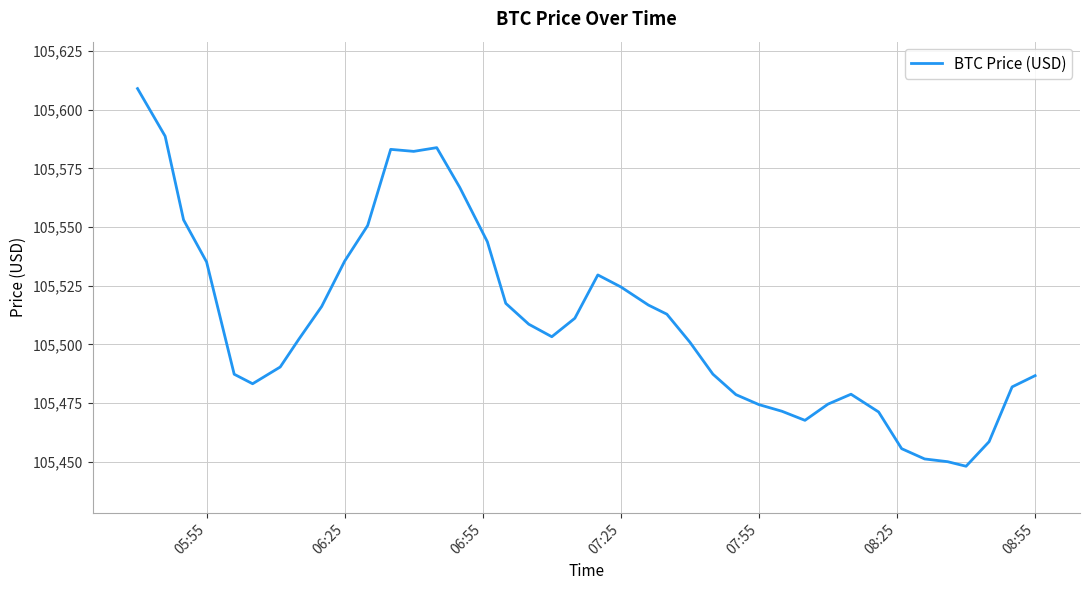

What is the maximum value shown in the chart?

105609.0